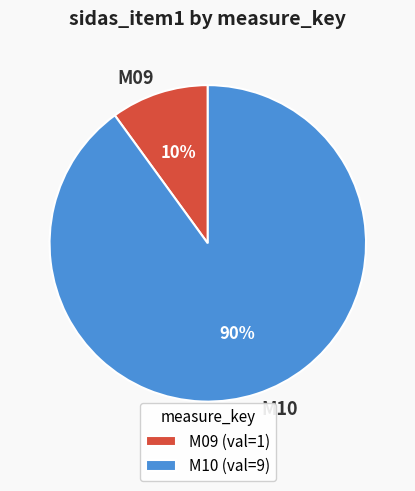

Is M10 the majority of the pie?

Yes